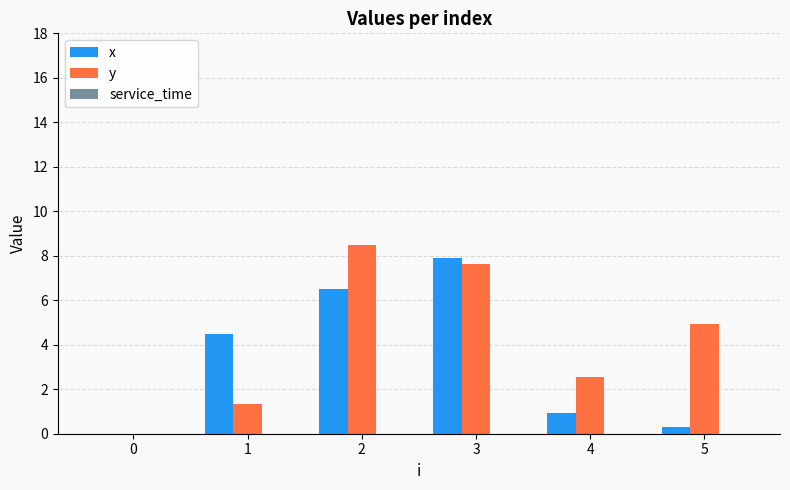

The value of x at 2 is 6.5. True or false?

True